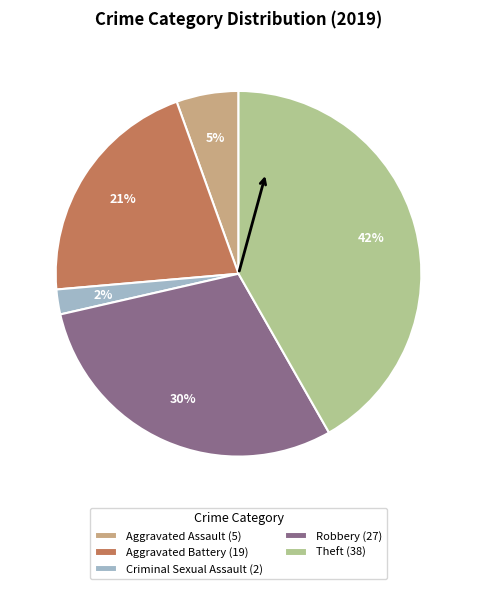

Is it true that Aggravated Assault (5) is 1% of the pie?

False